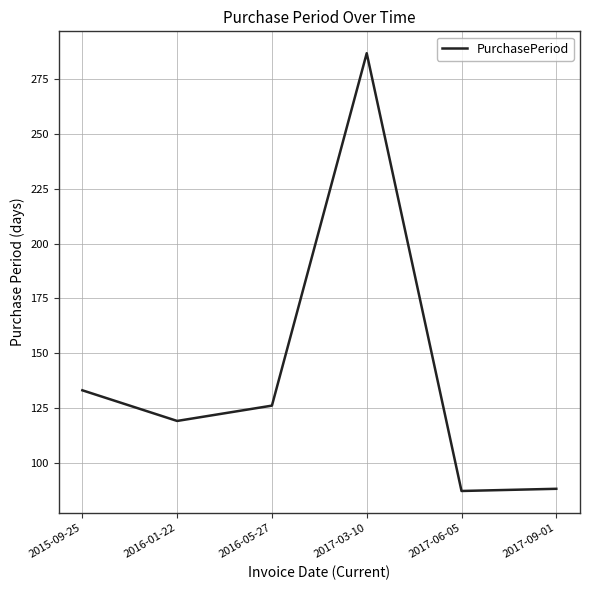

Where is the first local maximum?

2017-03-10